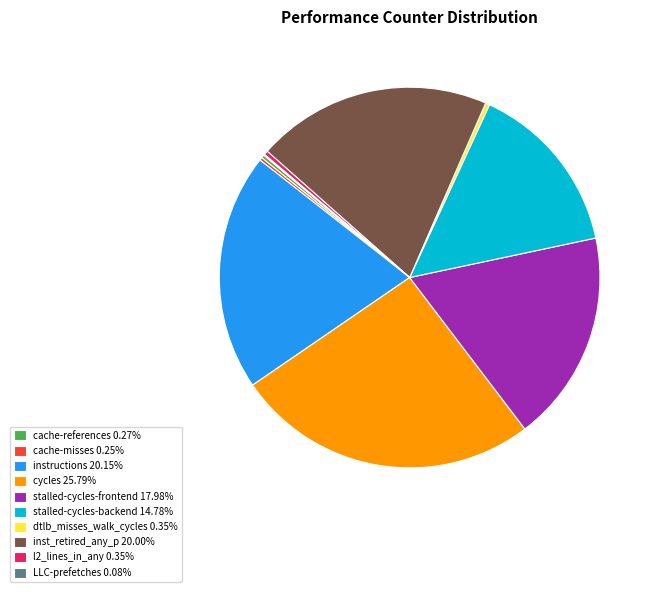

The stalled-cycles-backend slice represents 6% of the pie. True or false?

False